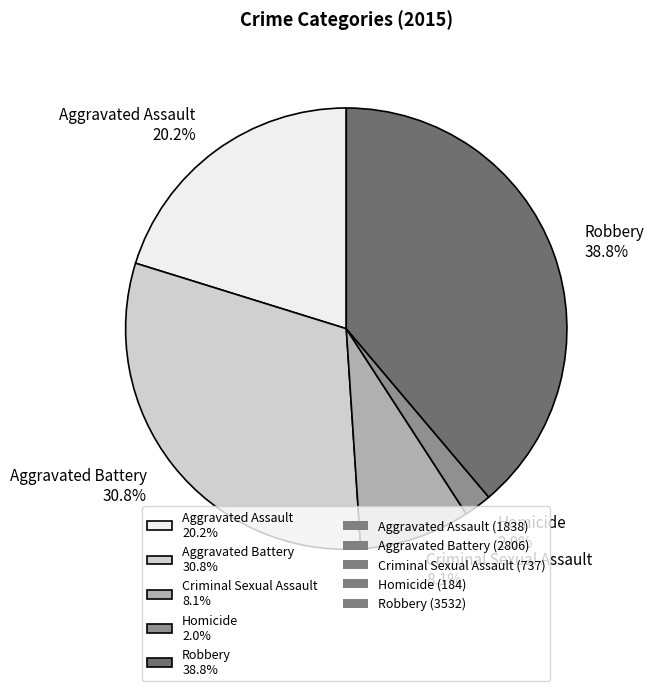

What is the ratio of the value at Robbery 38.8% to the value at Aggravated Assault 20.2%?

1.9